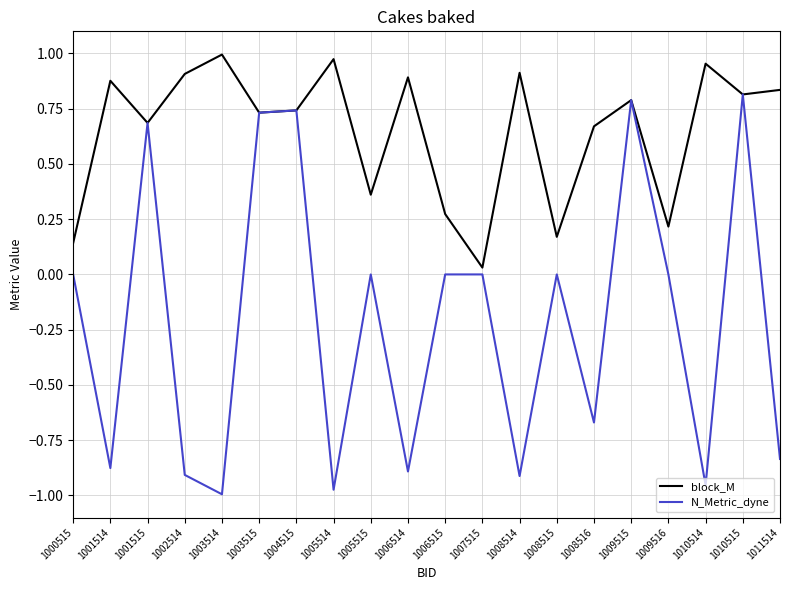

Is it true that block_M equals 0.0 at 1007515?

True